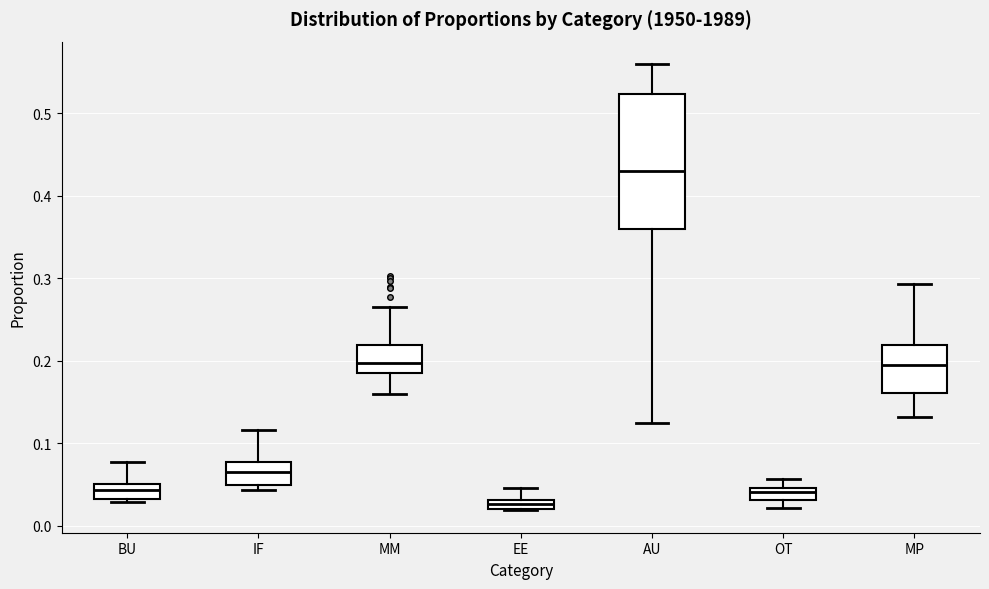

Which box has the lowest median line?

EE